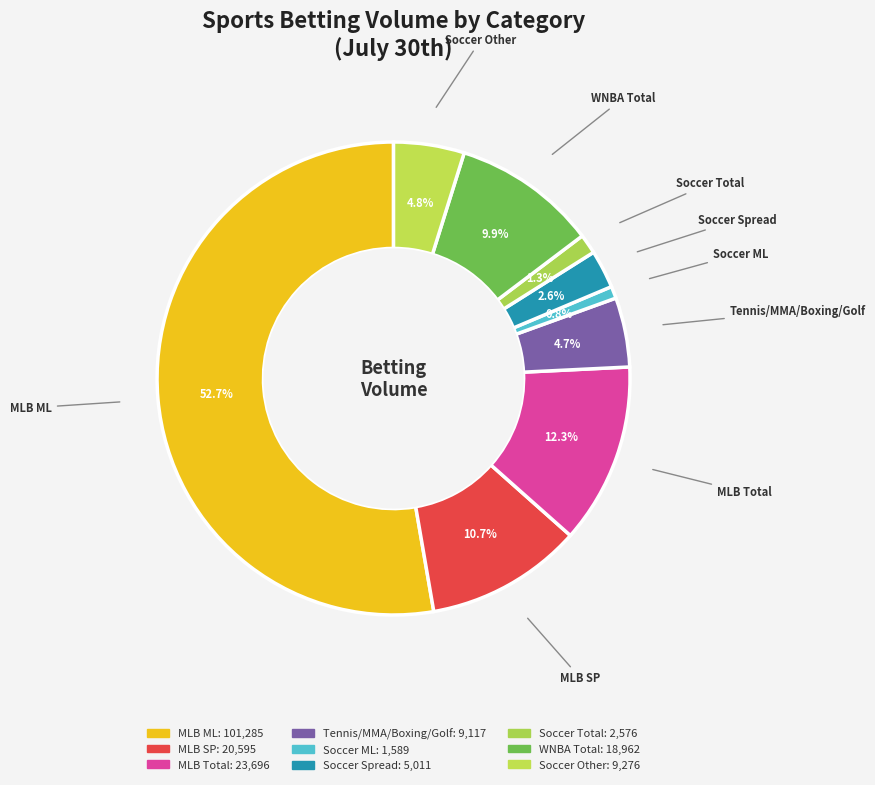

To the nearest percent, what is the difference between the MLB Total and MLB SP slice percentages?

2%